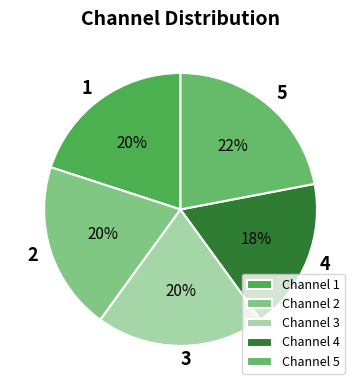

Approximately how many times larger is the value at 2 compared to 5?

0.9